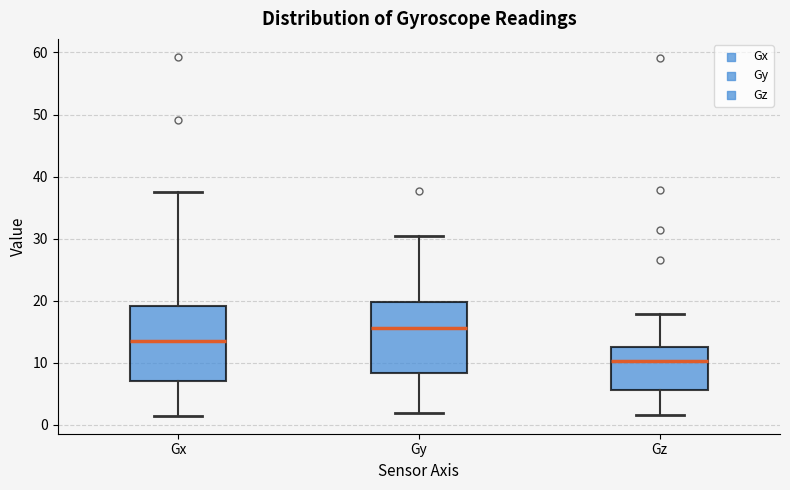

Reading left to right, transcribe this box plot: for each box, give where its median line is, the range the box spans, and where its two whiskers end, as read against the y-axis. The values are not printed on the chart, so give them approximately, as read against the axis.

Gx: median 13, box 7 to 19, whiskers 1 to 38
Gy: median 16, box 8 to 20, whiskers 2 to 30
Gz: median 10, box 6 to 13, whiskers 2 to 18